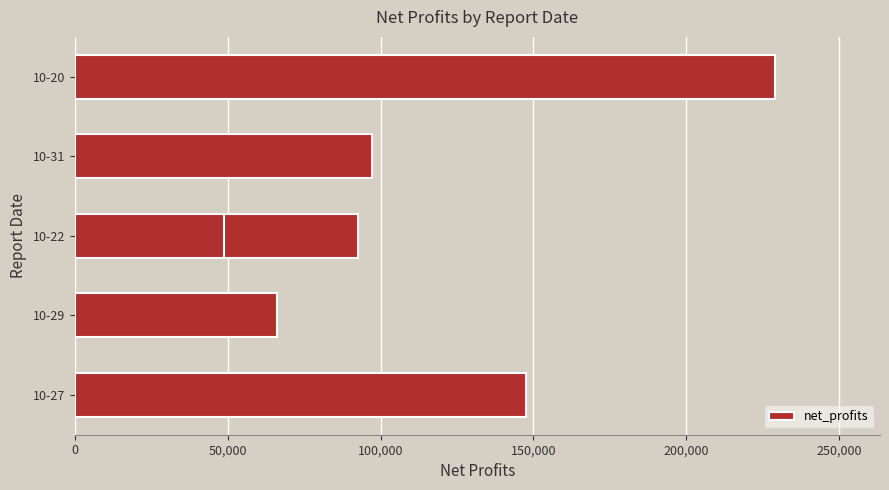

What is the difference between the maximum and minimum values?

180026.4